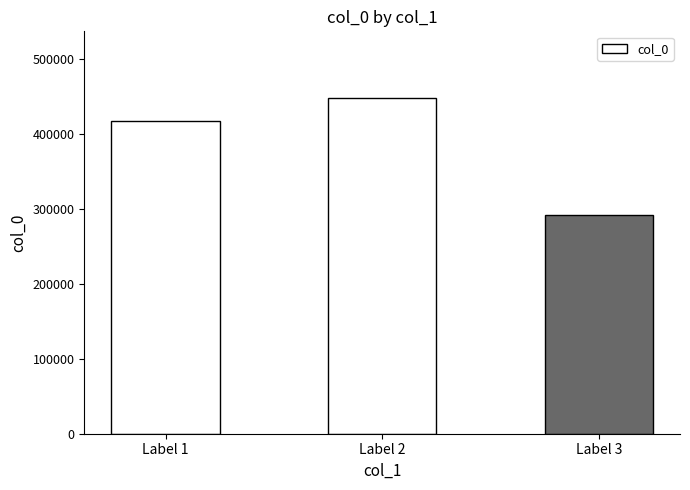

Which category has the lowest value across all series?

Label 3